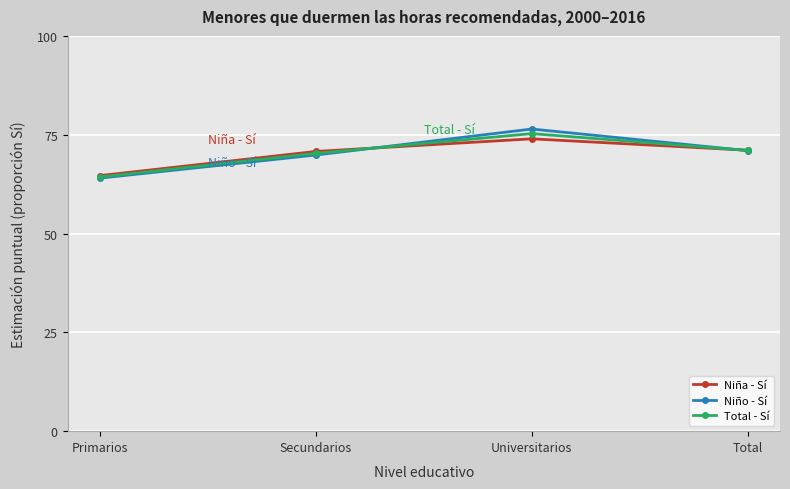

Which series has the largest range (max minus min)?

Niño - Sí